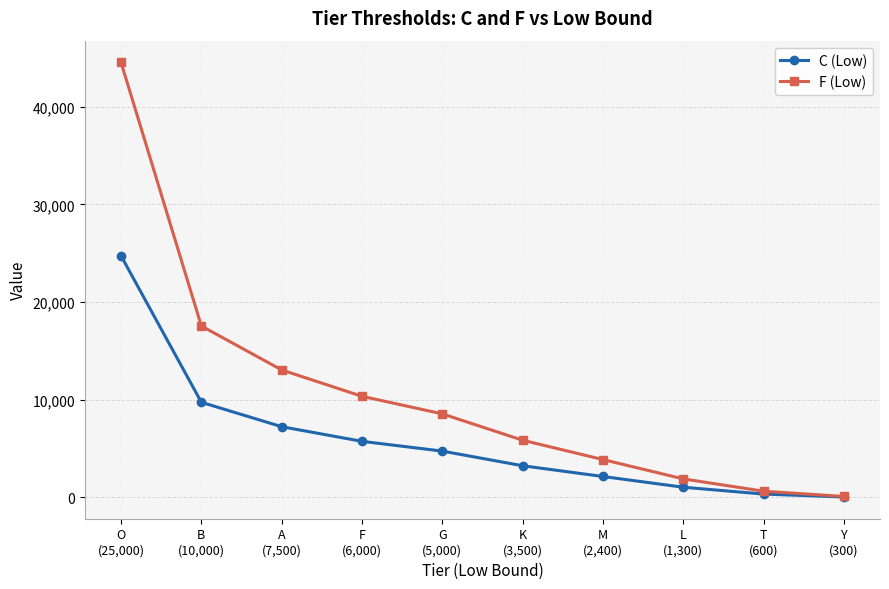

The F (Low) series shows 8540.3 at G
(5,000). True or false?

True